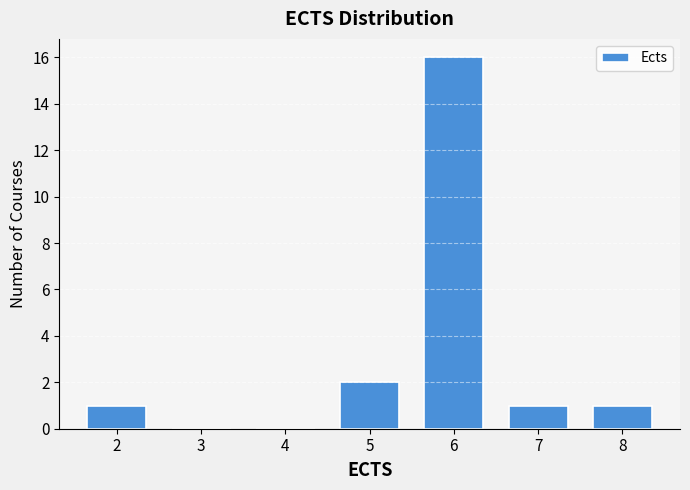

Reading left to right, transcribe this chart: for each bar, give the range it covers on the x-axis and its height. The values are not printed on the chart, so give them approximately, as read against the axis.

1.5 to 2.5: 1
2.5 to 3.5: 0
3.5 to 4.5: 0
4.5 to 5.5: 2
5.5 to 6.5: 16
6.5 to 7.5: 1
7.5 to 8.5: 1